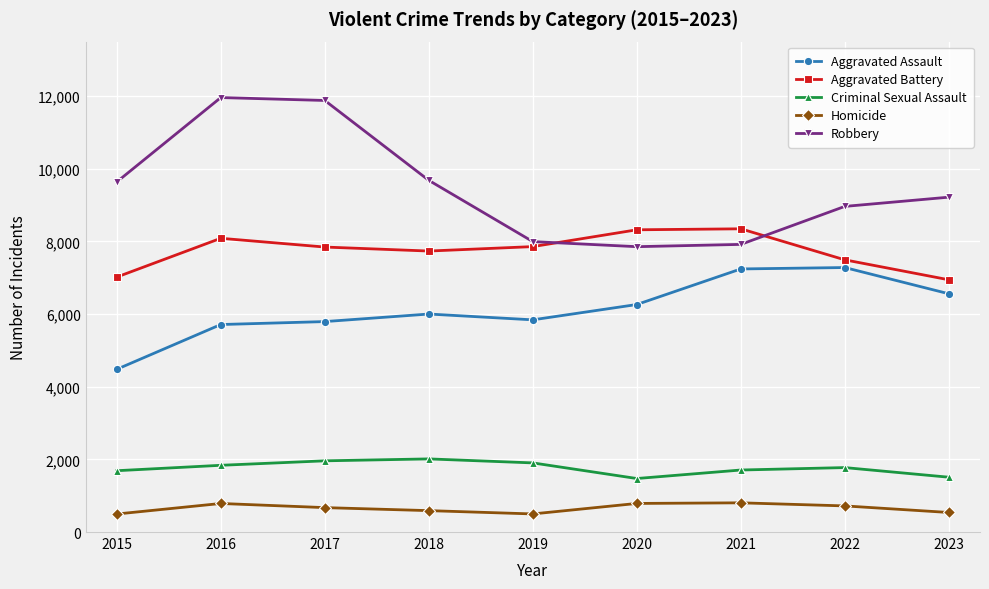

Is this an area chart (filled region under the line)?

No